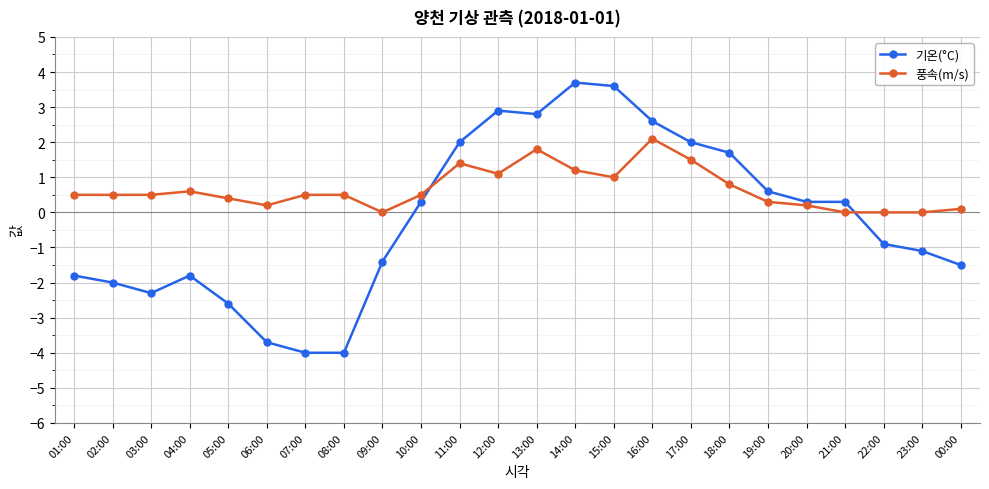

What is the difference between the highest and lowest values at 12:00?

1.8